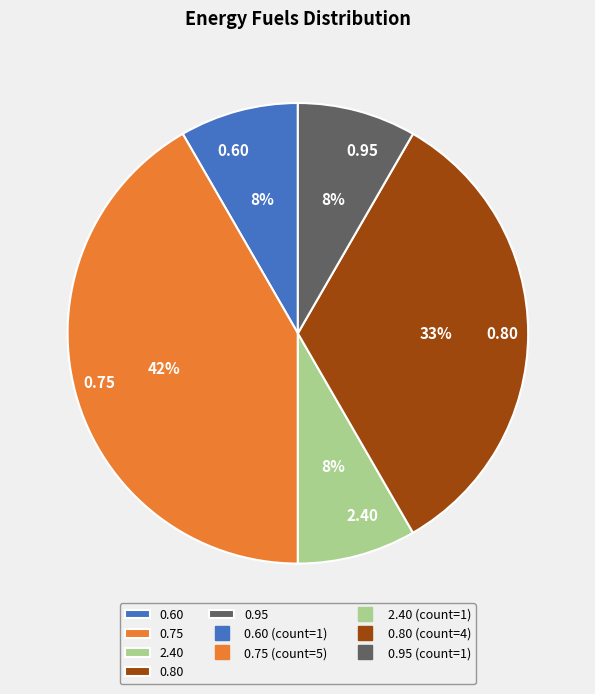

Combined, do 0.80 and 0.60 account for over 50%?

No